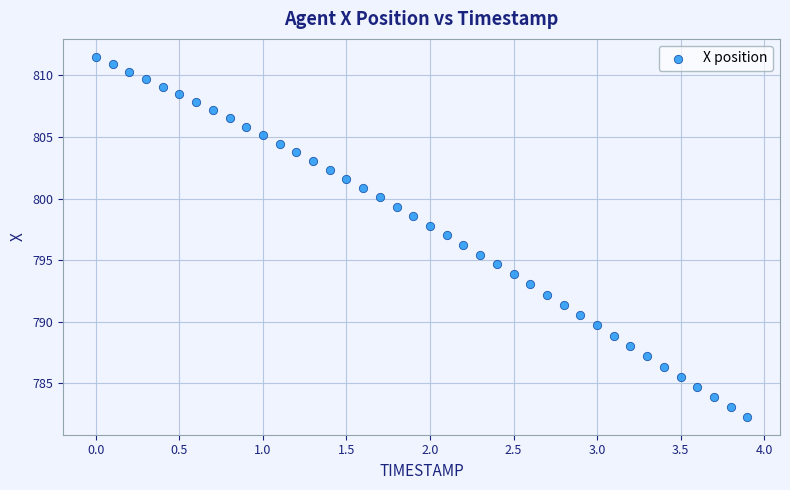

What is the range of Y values (max minus min)?

29.2